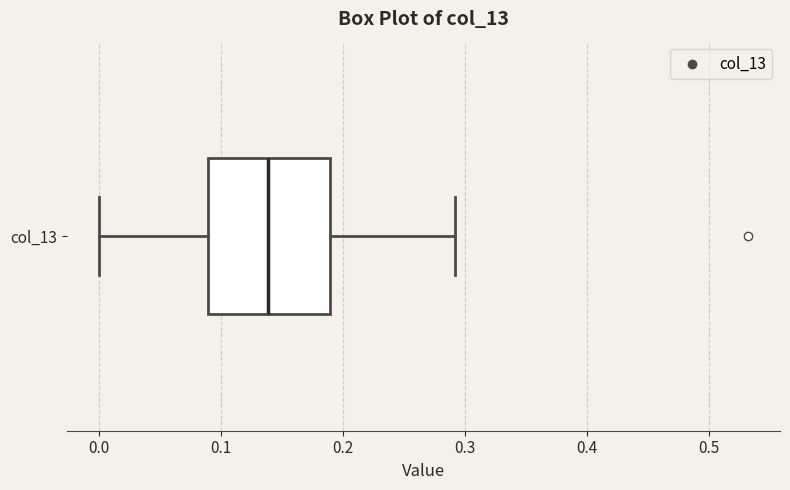

Transcribe this box plot: give where the median line is, the range the box spans, and where the two whiskers end, as read against the x-axis. The values are not printed on the chart, so give them approximately, as read against the axis.

median 0.14, box 0.09 to 0.19, whiskers 0.00 to 0.29